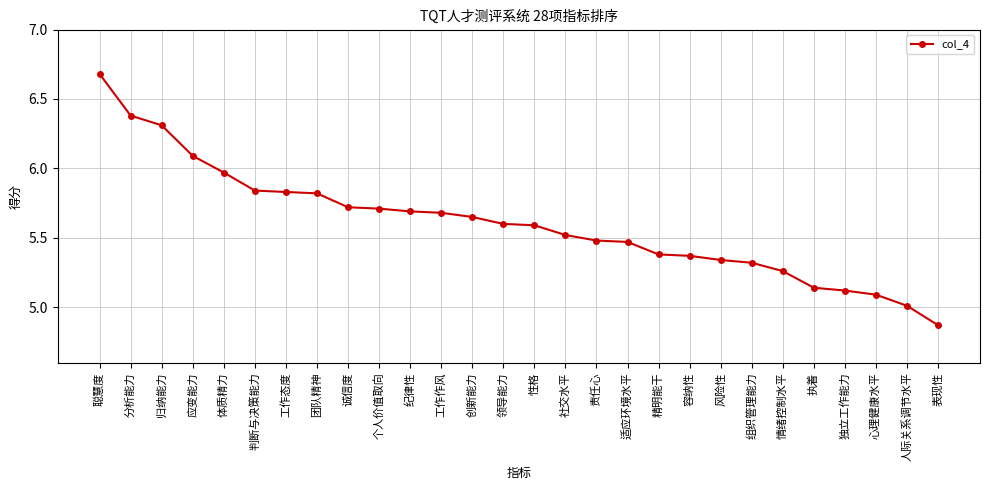

What is the greatest value displayed?

6.7